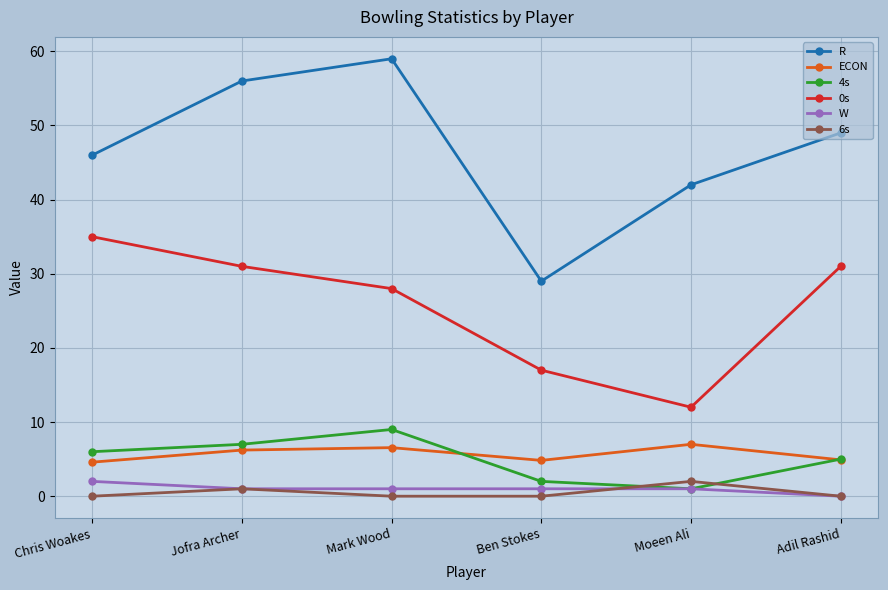

At which category does ECON reach its first local valley?

Ben Stokes